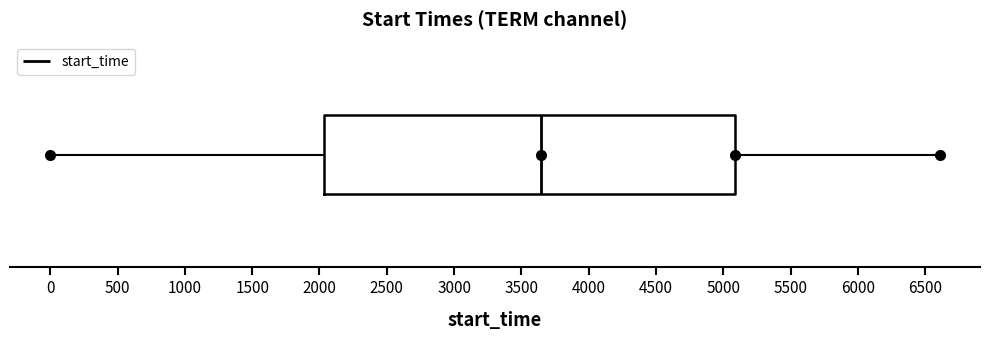

Where does the left whisker of the box end on the x-axis? The values are not printed on the chart, so give them approximately, as read against the axis.

0